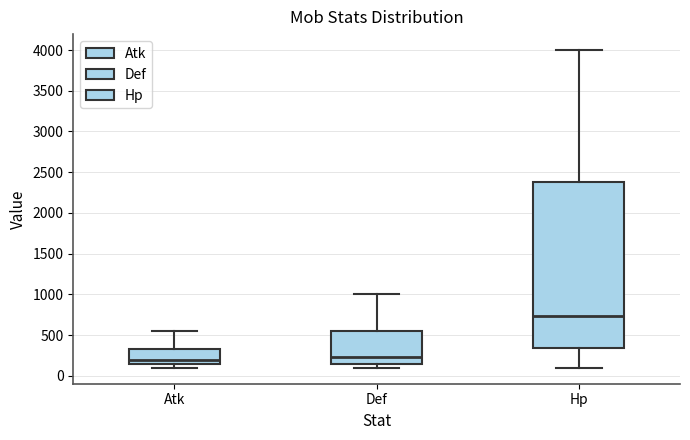

Reading left to right, transcribe this box plot: for each box, give where its median line is, the range the box spans, and where its two whiskers end, as read against the y-axis. The values are not printed on the chart, so give them approximately, as read against the axis.

Atk: median 200, box 150 to 350, whiskers 100 to 550
Def: median 250, box 150 to 550, whiskers 100 to 1000
Hp: median 750, box 350 to 2400, whiskers 100 to 4000